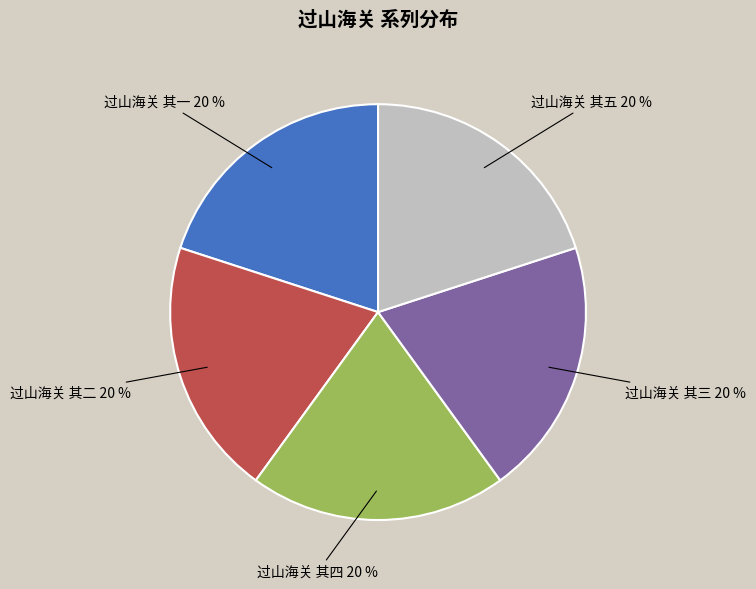

To the nearest percent, what is the average slice percentage?

20%